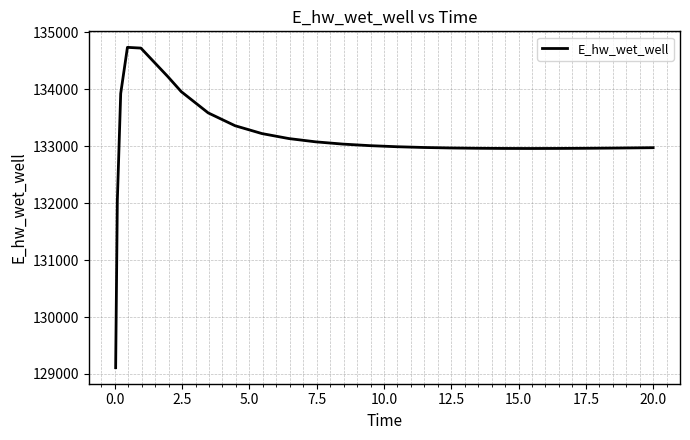

How many values are below 132990?

12